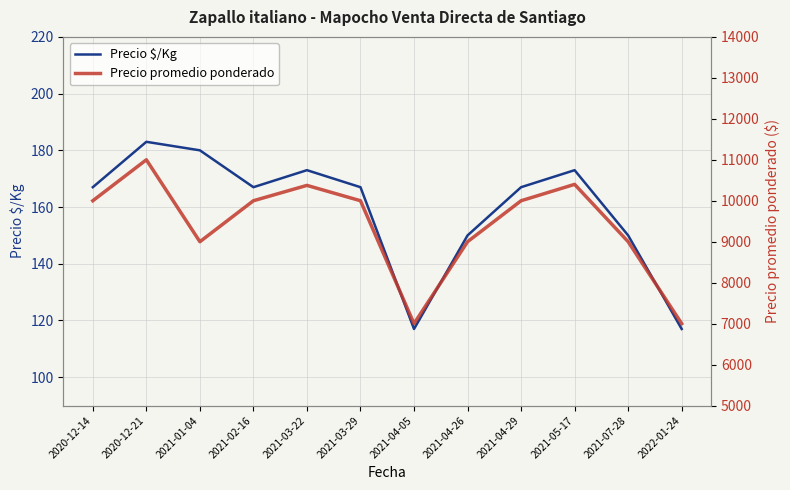

What is the value of the Precio promedio ponderado point at the 11th from the left?

9000